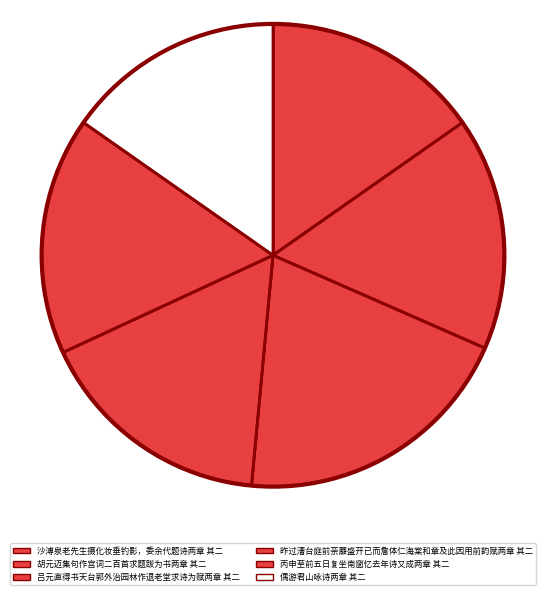

Does 吕元直得书天台郭外治园林作退老堂求诗为赋两章 其二 account for over 50% of the chart?

No